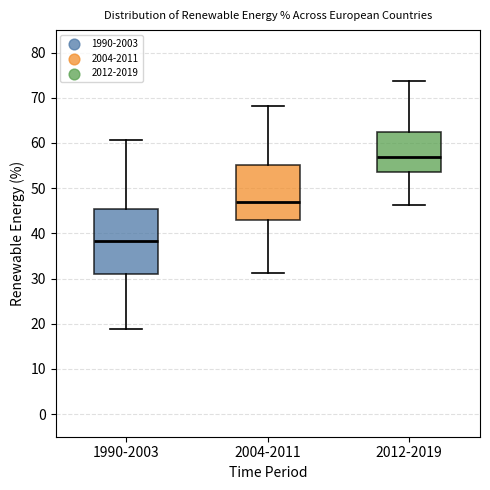

Comparing the boxes themselves (not the whiskers), which one is the tallest?

1990-2003